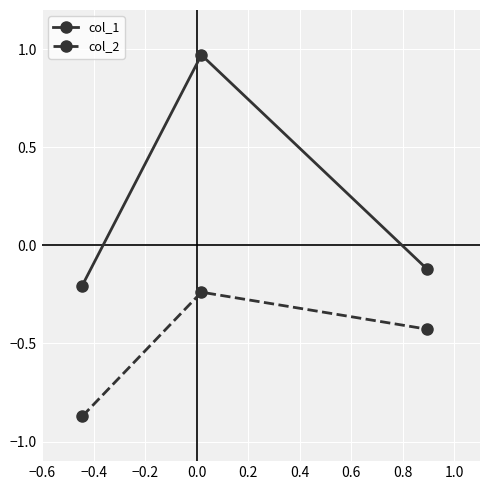

List the series in order of their overall mean, highest first.

col_1, col_2